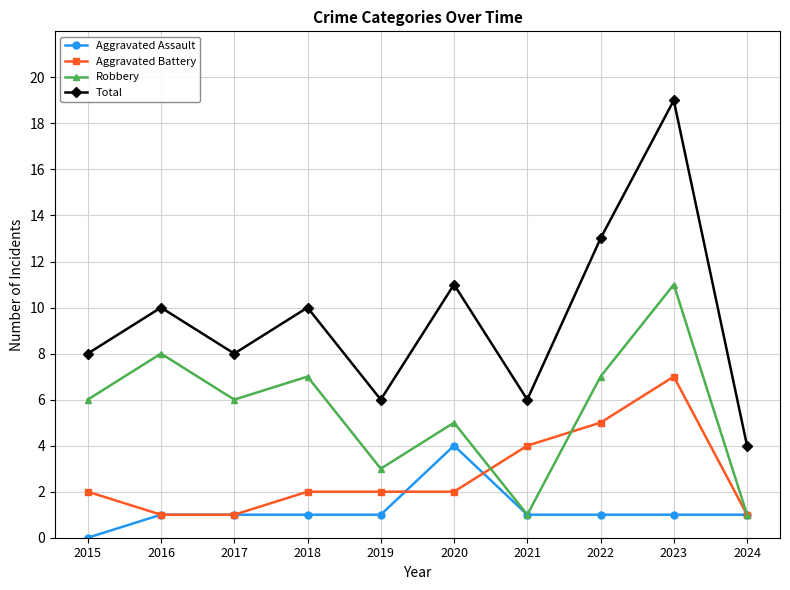

How many interior local peaks does the Robbery series have?

4